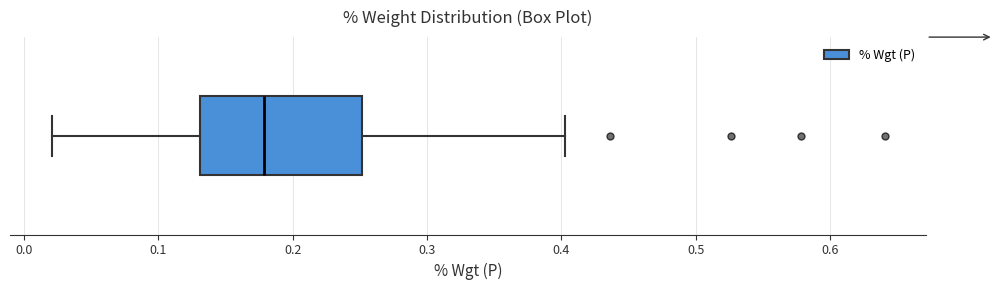

Where does the median line of the box sit on the x-axis? The values are not printed on the chart, so give them approximately, as read against the axis.

0.18